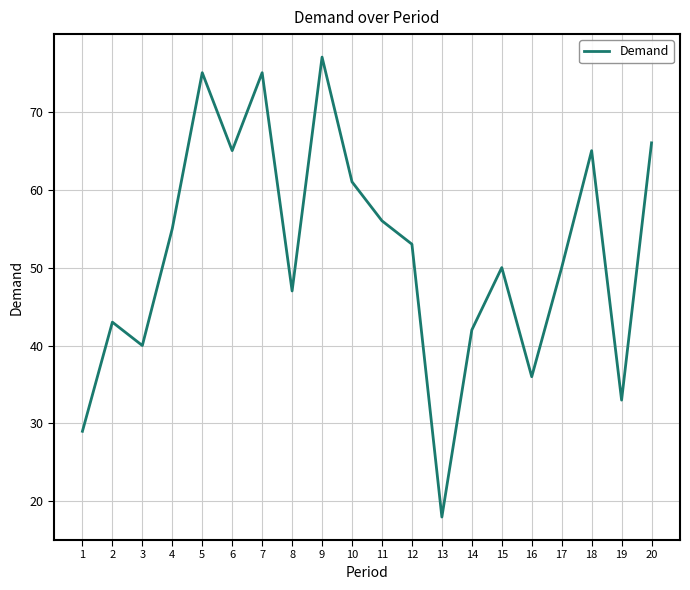

What is the approximate value at 15, to the nearest 5?

50